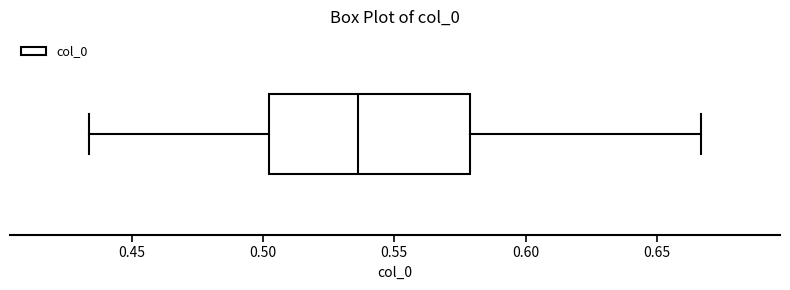

Where does the right whisker of the box end on the x-axis? The values are not printed on the chart, so give them approximately, as read against the axis.

0.665